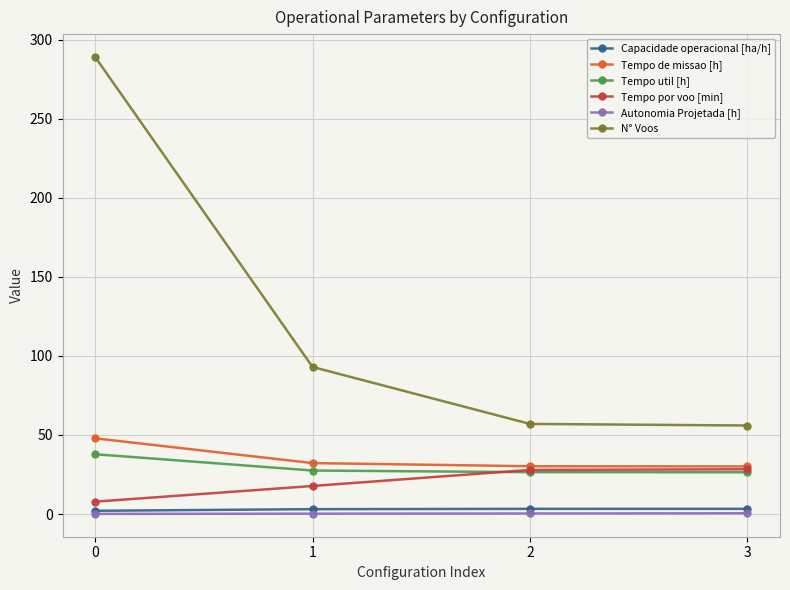

How many lines are shown in the chart?

6